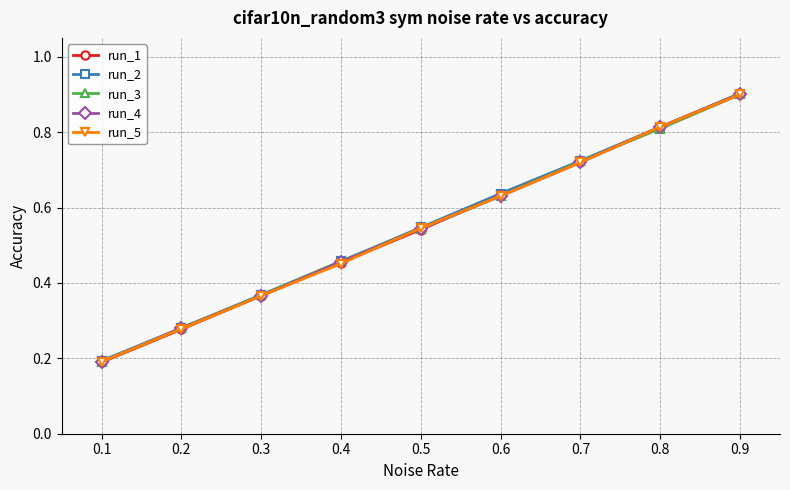

Which category has the lowest value in the run_4 series?

0.1